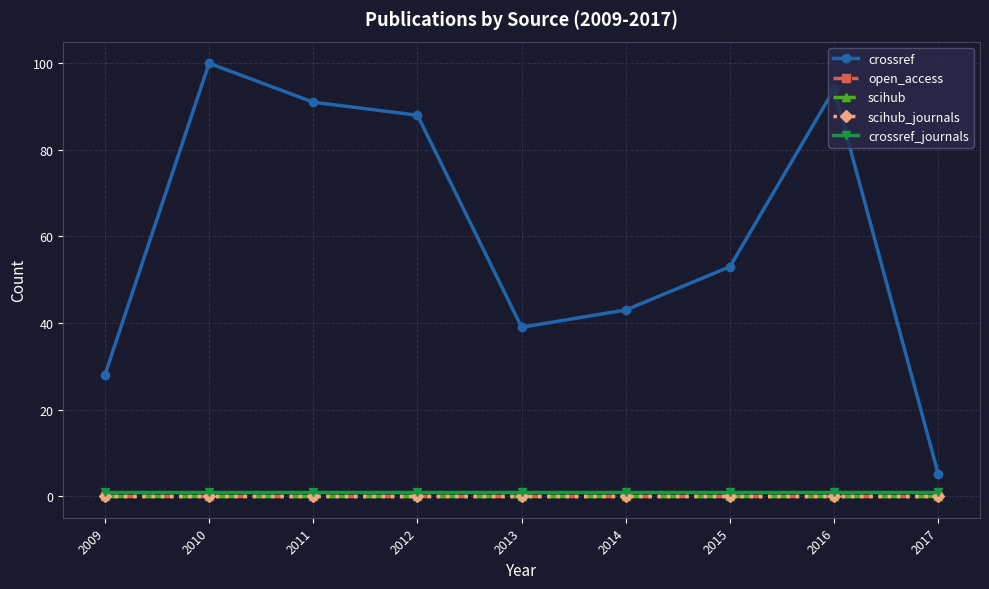

At which category is the sum across all series the highest?

2010